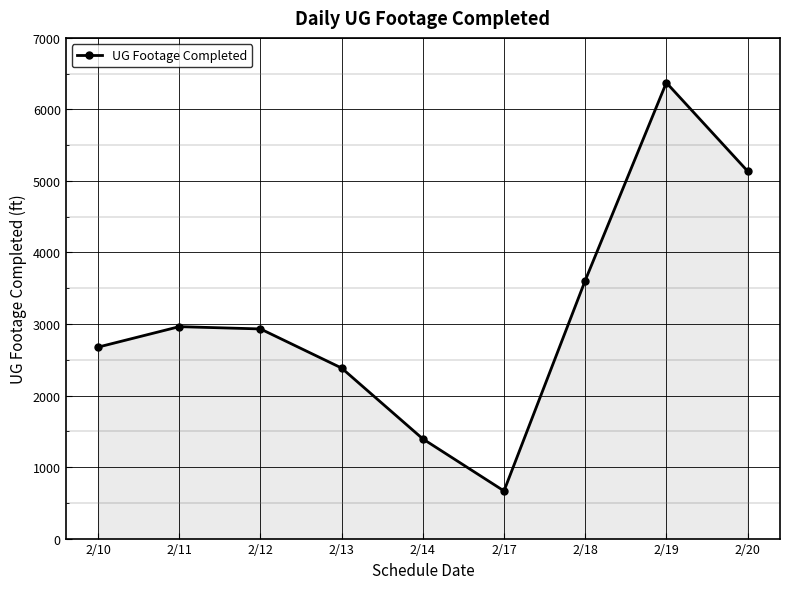

What is the average value?

3126